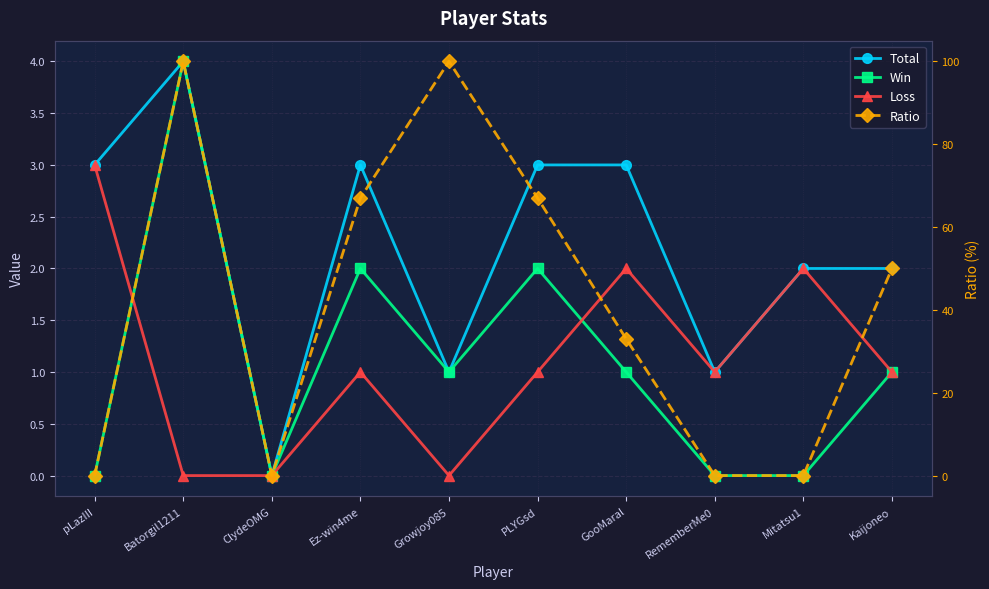

What value does the Total series have at GooMaral?

3